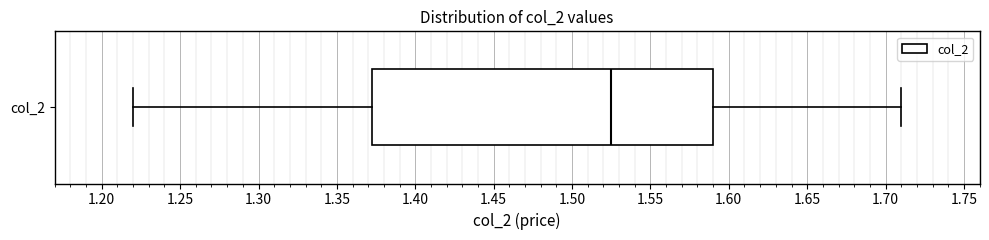

Read this box plot against the x-axis: the position of the median line, the range covered by the box, and the ends of both whiskers. The values are not printed on the chart, so give them approximately, as read against the axis.

median 1.525, box 1.375 to 1.590, whiskers 1.220 to 1.710